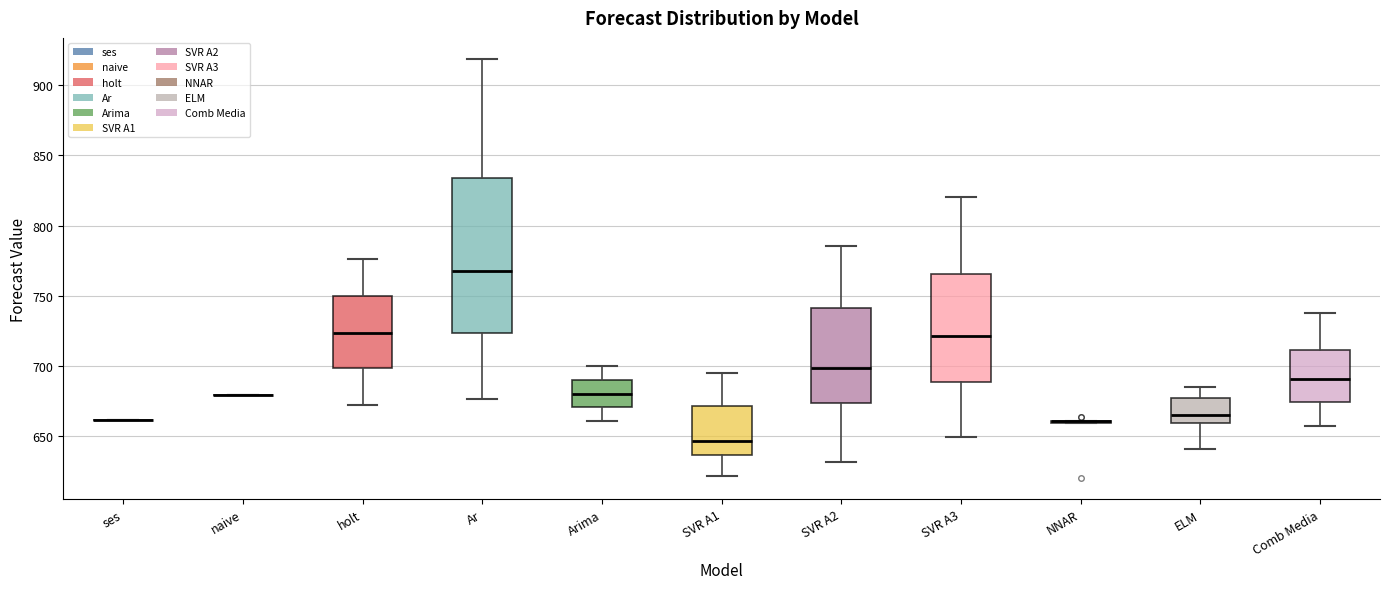

Where is the lower edge of the box for Ar on the y-axis? The values are not printed on the chart, so give them approximately, as read against the axis.

725